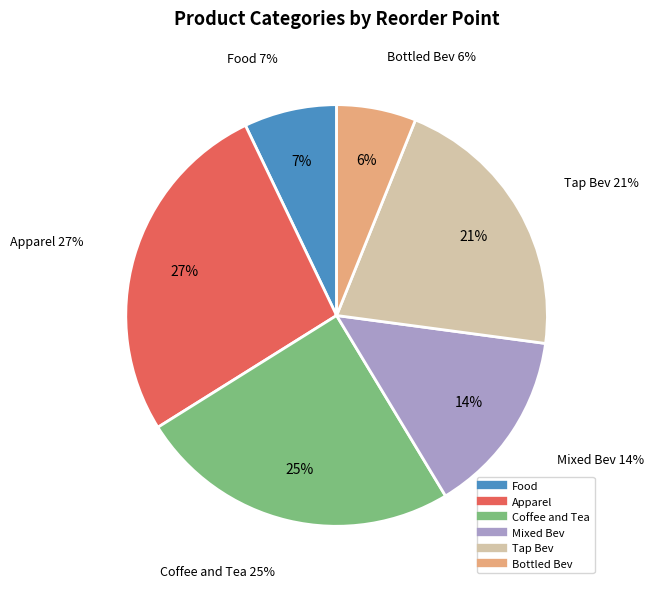

How many slices are in this pie chart?

6